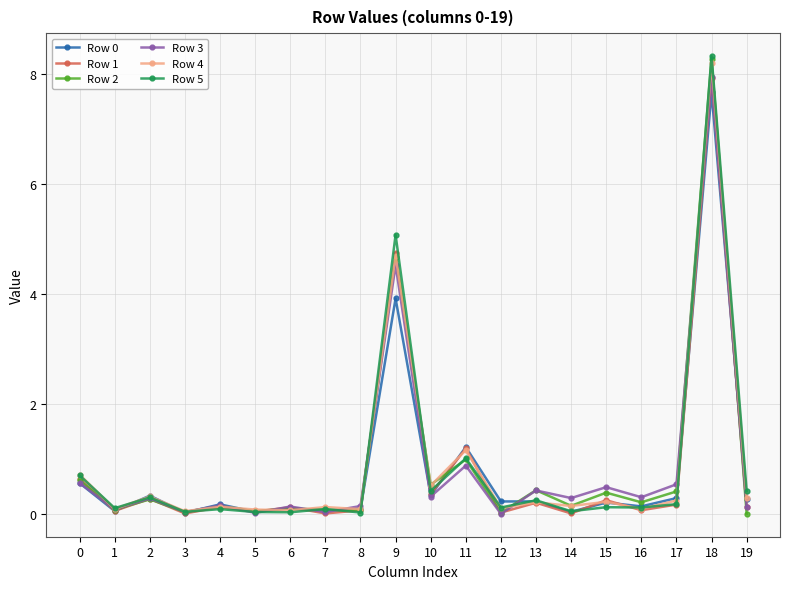

At which category is the sum across all series the highest?

18